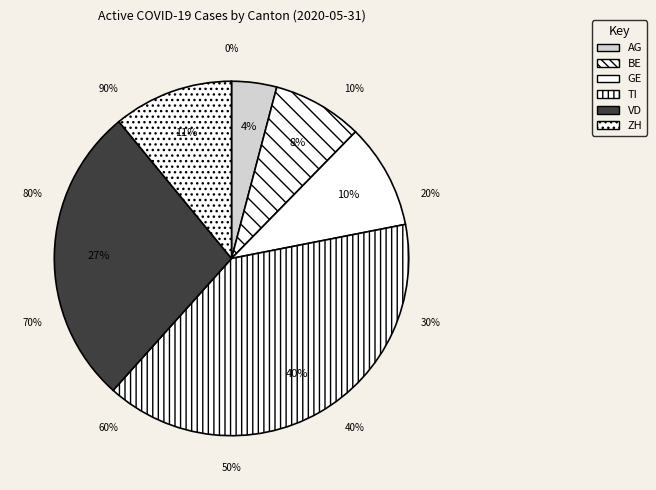

Rank the categories by value from lowest to highest.

AG, BE, GE, ZH, VD, TI